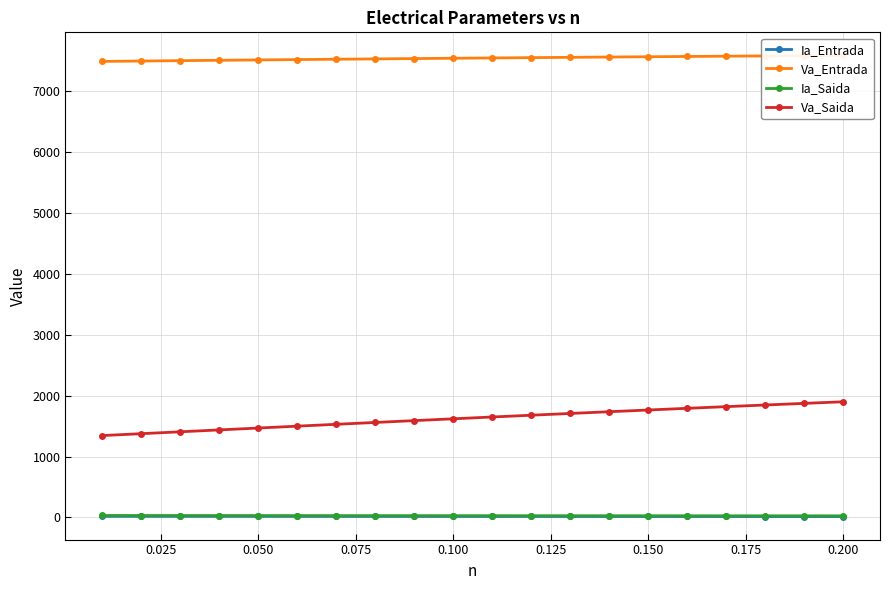

What is the average value of the Va_Entrada series?

7545.6